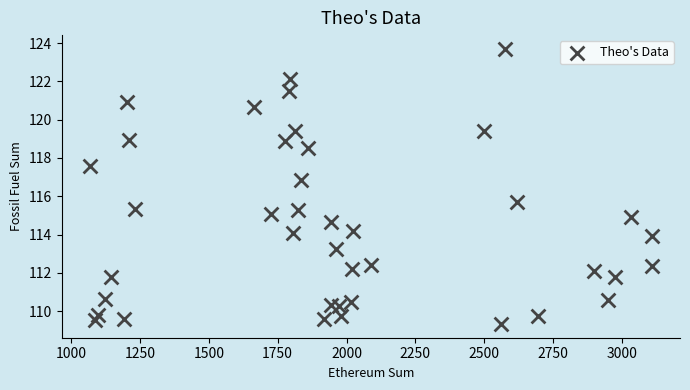

What Y value in the scatter plot is closest to 116?

115.7